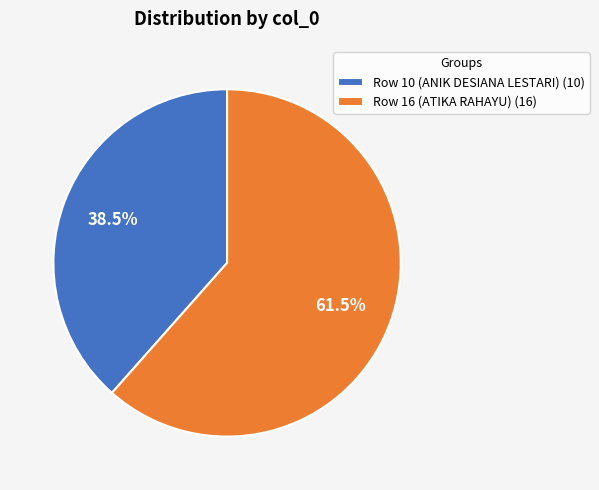

Which category has the biggest portion of the pie?

Row 16 (ATIKA RAHAYU)